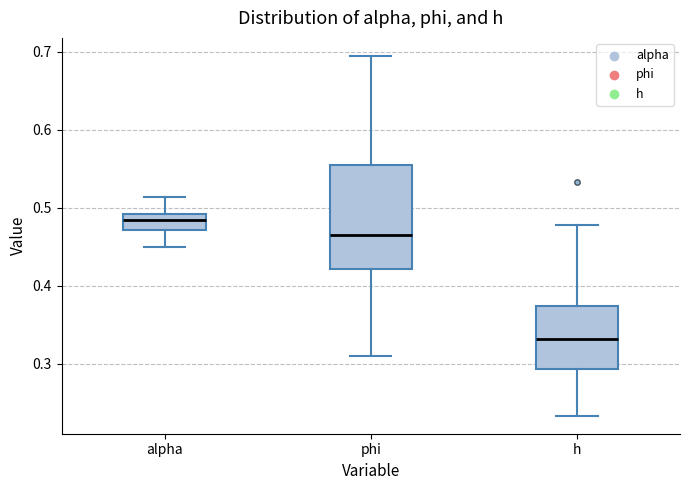

Reading left to right, transcribe this box plot: for each box, give where its median line is, the range the box spans, and where its two whiskers end, as read against the y-axis. The values are not printed on the chart, so give them approximately, as read against the axis.

alpha: median 0.48, box 0.47 to 0.49, whiskers 0.45 to 0.51
phi: median 0.46, box 0.42 to 0.55, whiskers 0.31 to 0.69
h: median 0.33, box 0.29 to 0.37, whiskers 0.23 to 0.48